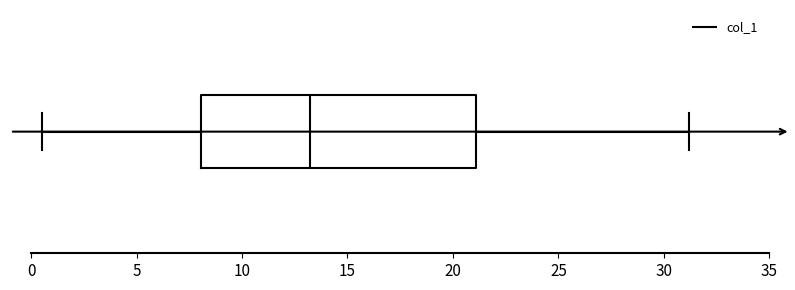

Where is the left edge of the box on the x-axis? The values are not printed on the chart, so give them approximately, as read against the axis.

8.0